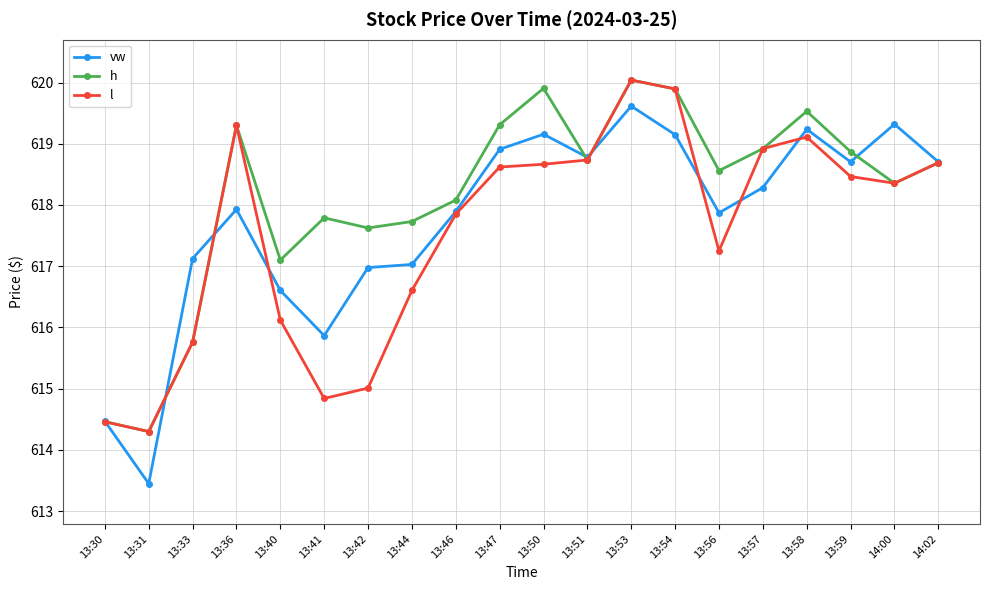

How many data points in l are less than 618?

9